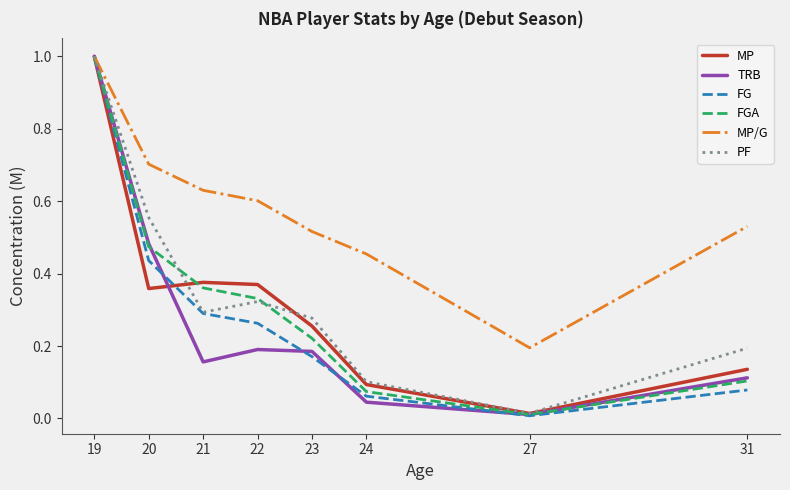

True or false: MP/G has more than 2 points higher than both neighbors.

False